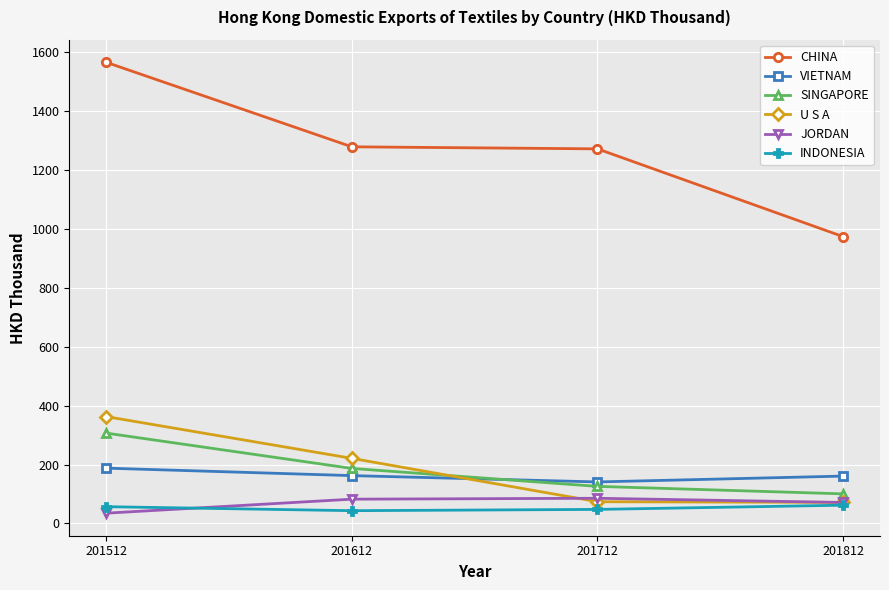

What is the spread (max minus min) of values at 201612?

1234.9